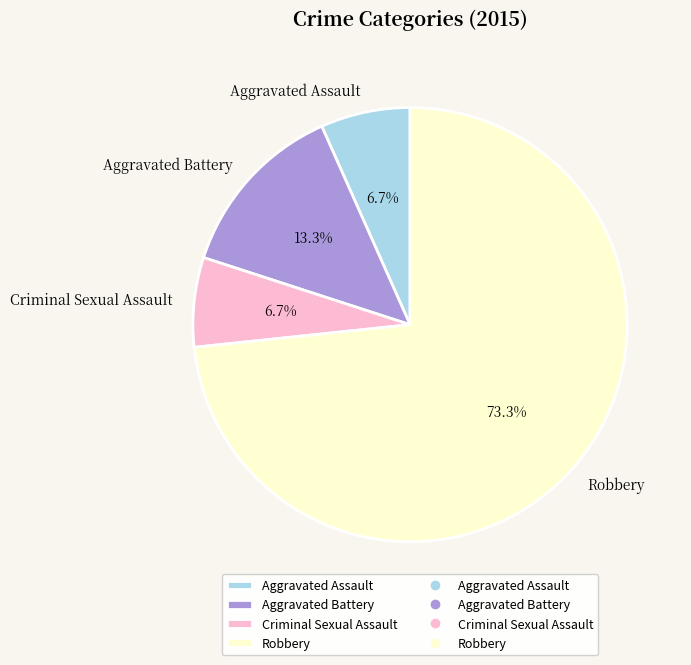

What percentage do Criminal Sexual Assault and Aggravated Battery together represent?

20.0%